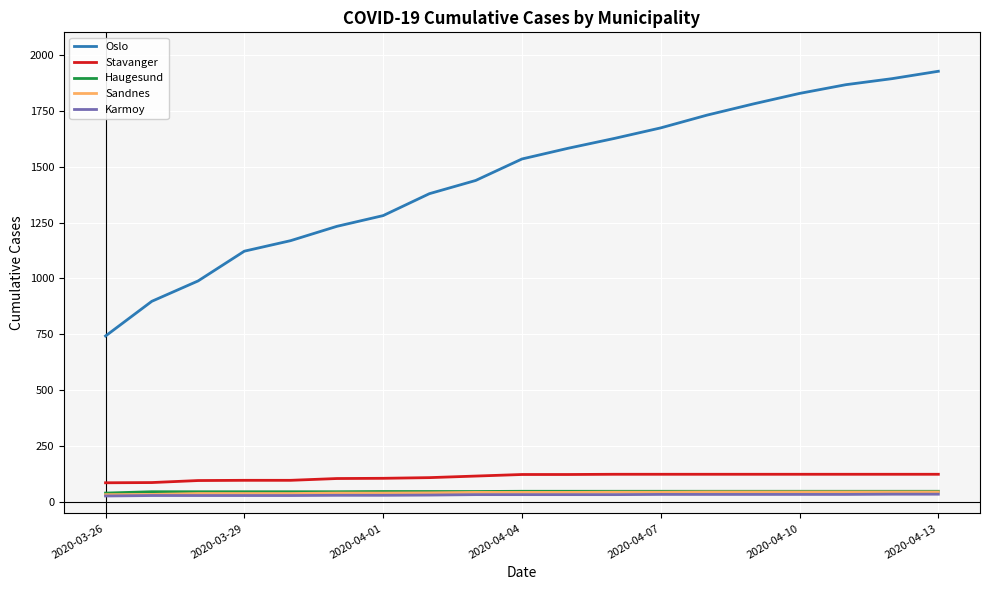

True or false: Karmoy and Haugesund intersect in this chart.

False